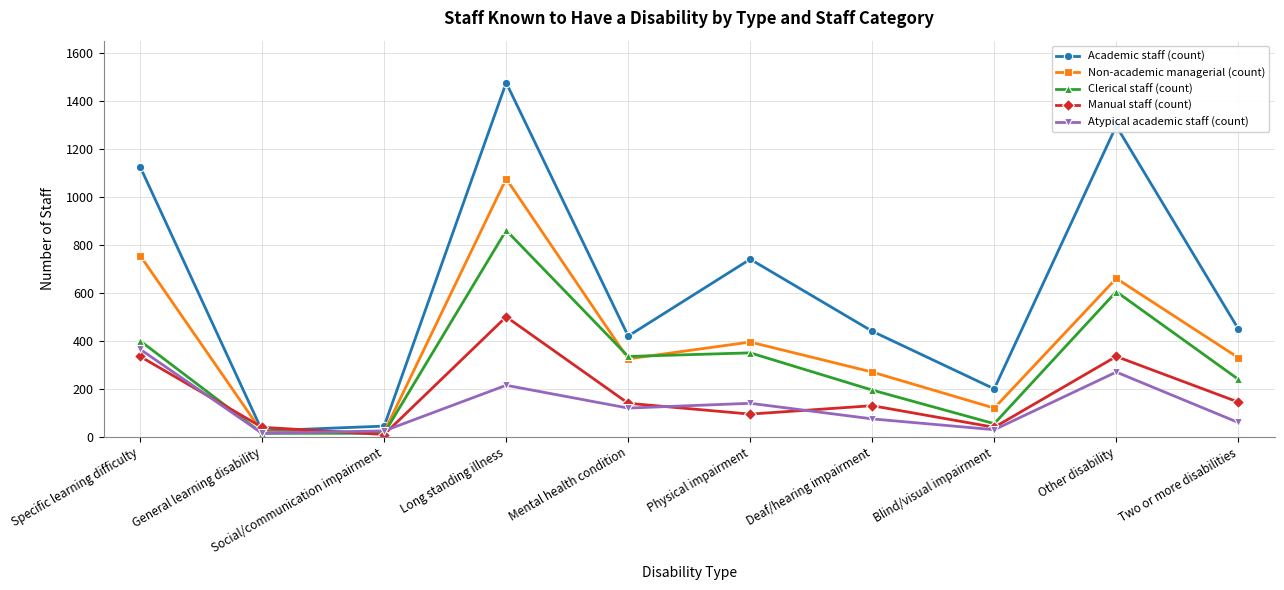

The value of Non-academic managerial (count) at Two or more disabilities is 330. True or false?

True